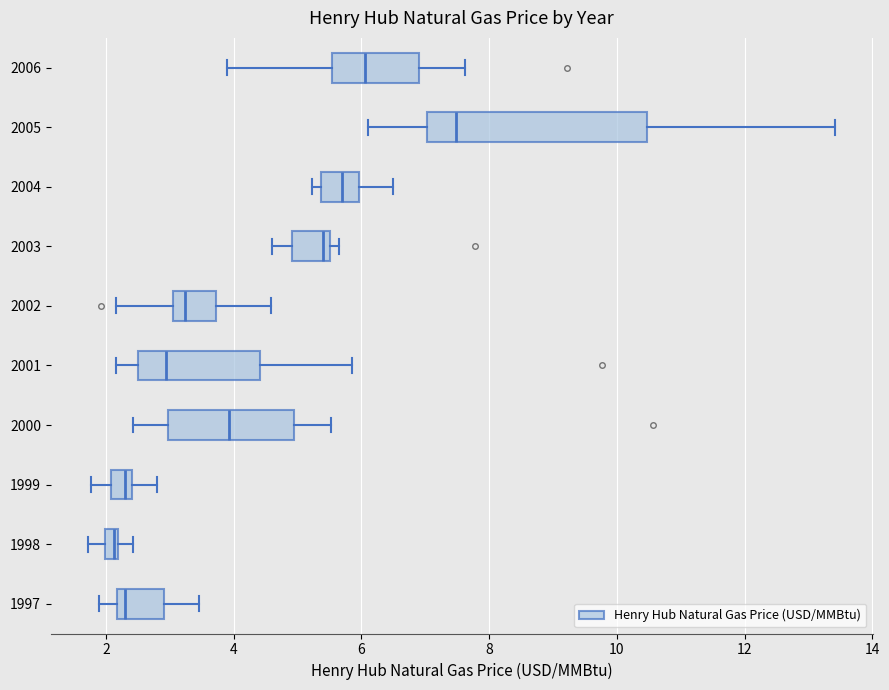

Which box's median line is the furthest to the right?

2005